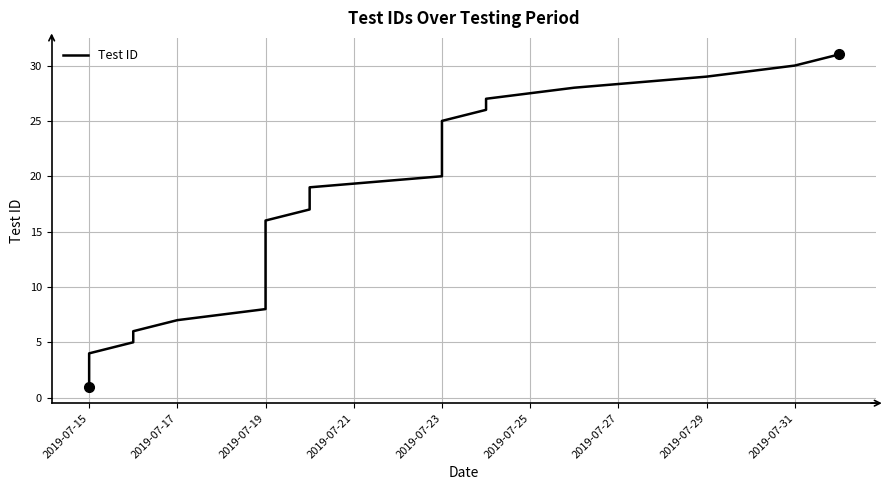

What is the maximum value shown in the chart?

31